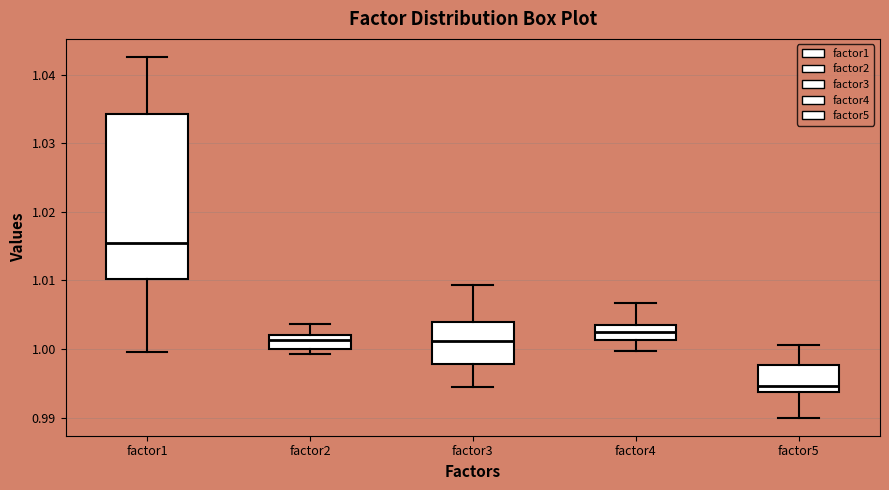

Reading left to right, read every box against the y-axis: the position of its median line, the range the box covers, and the ends of its whiskers. The values are not printed on the chart, so give them approximately, as read against the axis.

factor1: median 1.015, box 1.010 to 1.034, whiskers 1.000 to 1.043
factor2: median 1.001, box 1.000 to 1.002, whiskers 0.999 to 1.004
factor3: median 1.001, box 0.998 to 1.004, whiskers 0.995 to 1.009
factor4: median 1.002, box 1.001 to 1.003, whiskers 1.000 to 1.007
factor5: median 0.995, box 0.994 to 0.998, whiskers 0.990 to 1.001